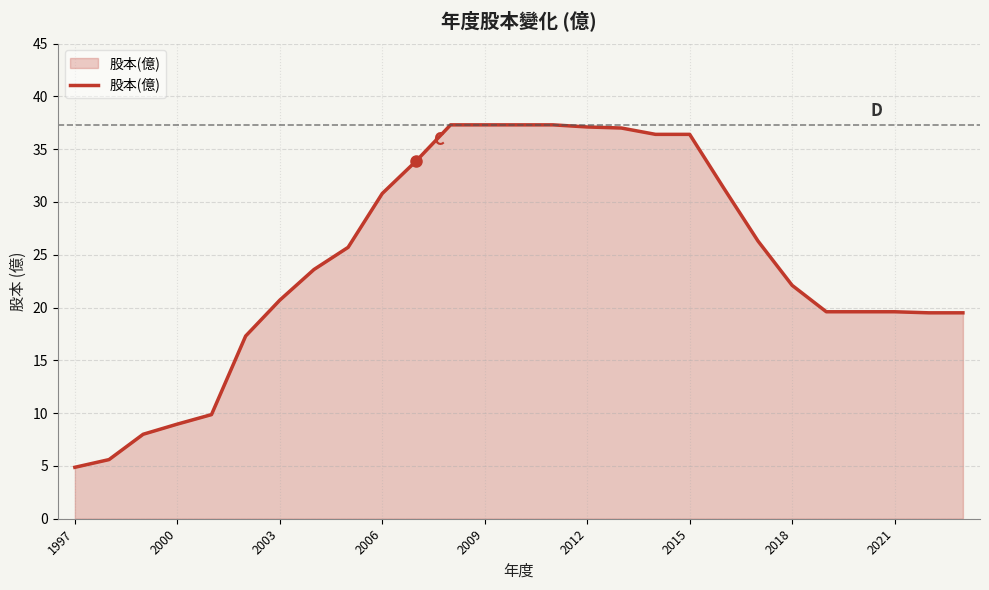

What is the maximum value shown in the chart?

37.3